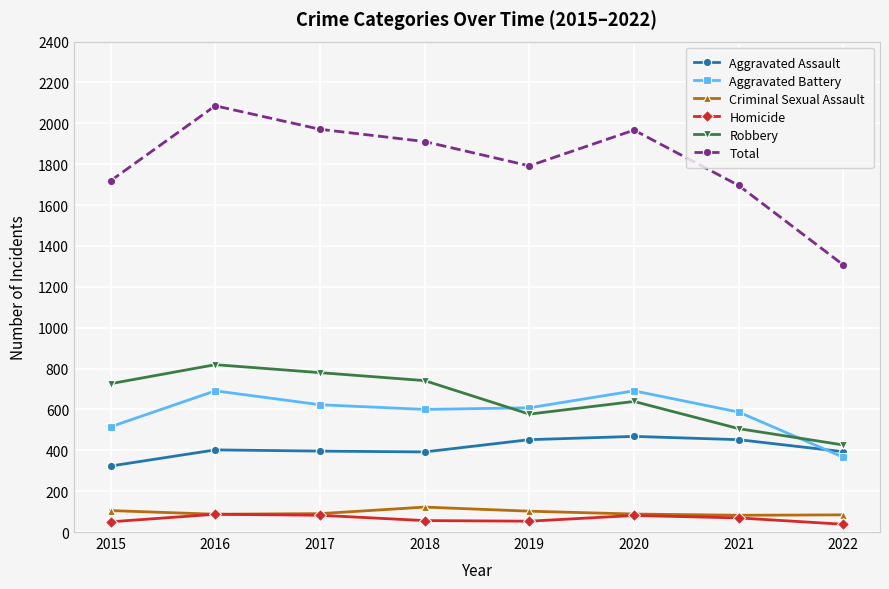

True or false: Total has more than 2 interior local peaks.

False